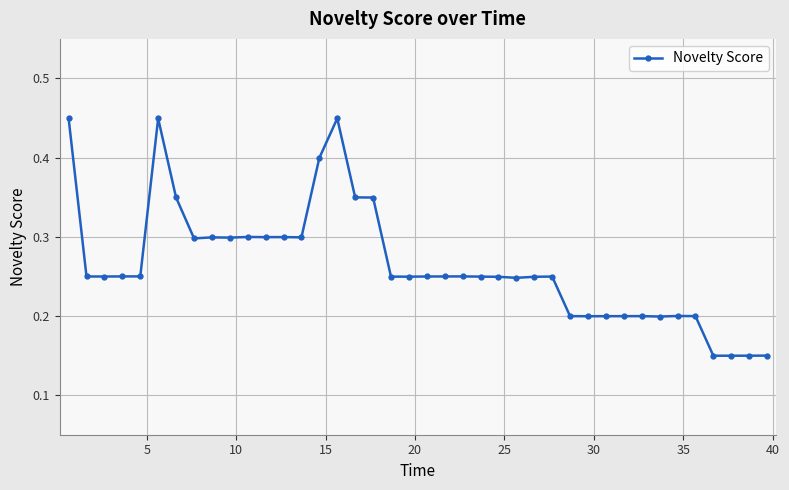

True or false: the data has more than 1 interior local peaks.

True